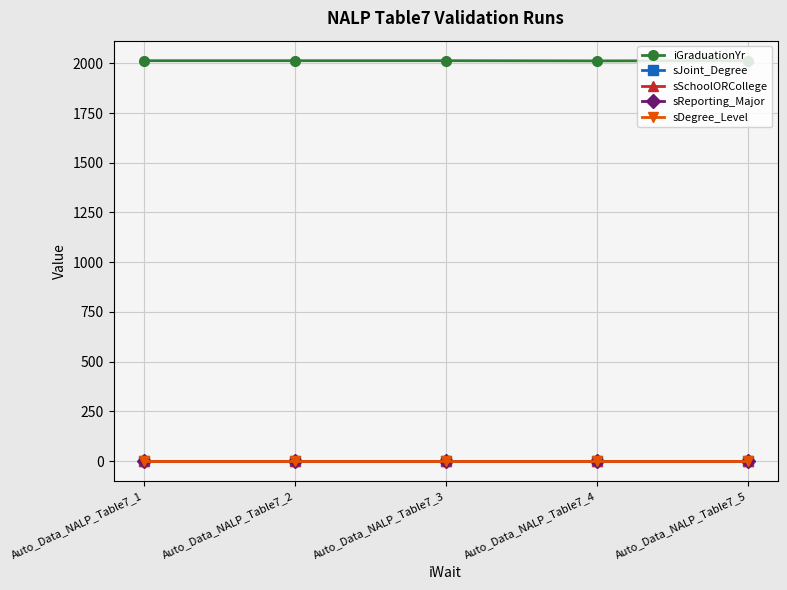

At which label is sJoint_Degree closest to 0?

Auto_Data_NALP_Table7_1